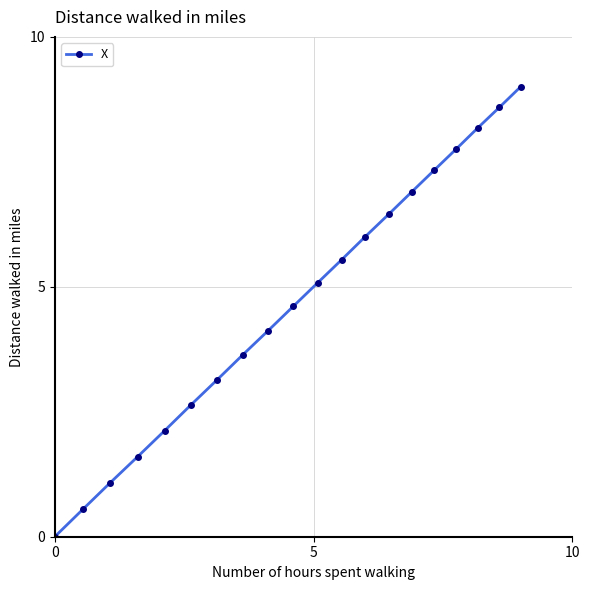

What is the sum of all values?

94.4